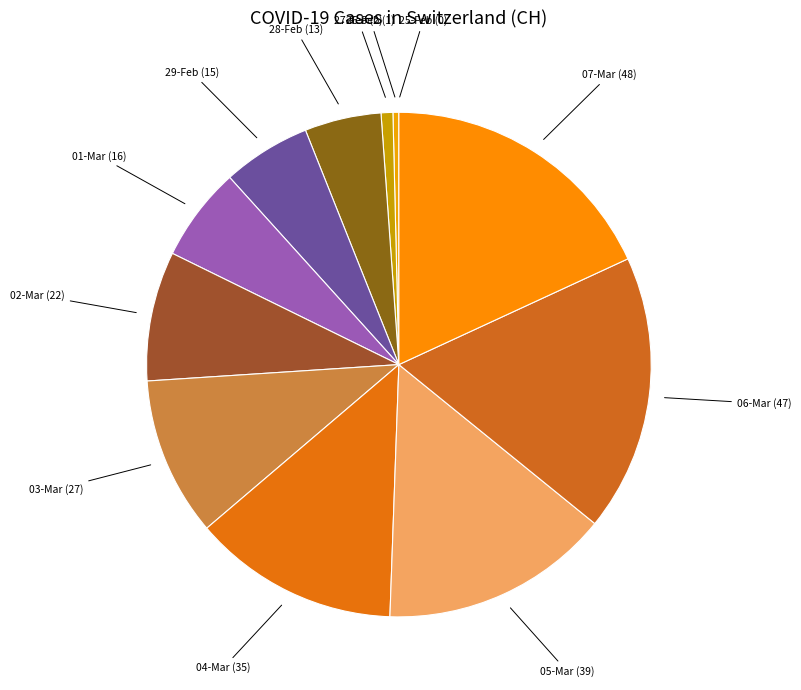

What is the largest slice in the pie chart?

2020-03-07